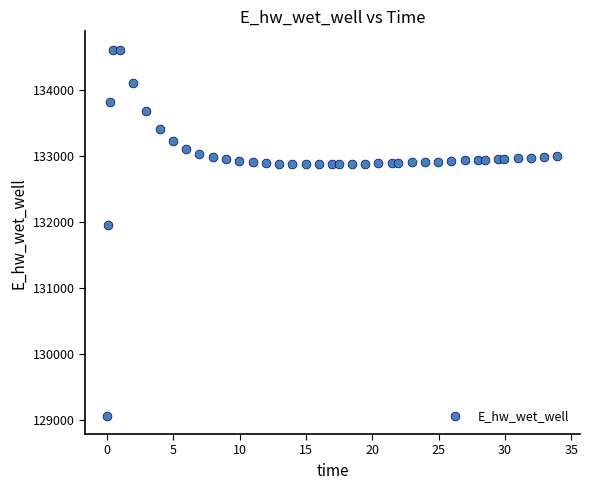

What is the range of Y values (max minus min)?

5550.6